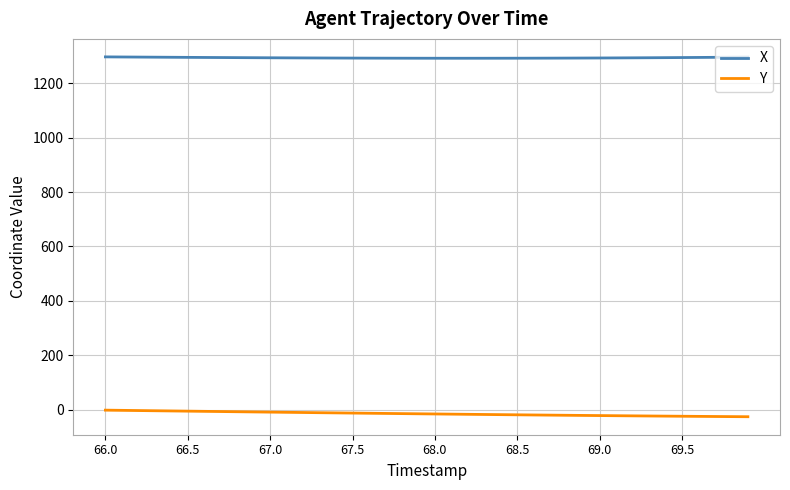

What is the maximum value shown in the chart?

1297.1